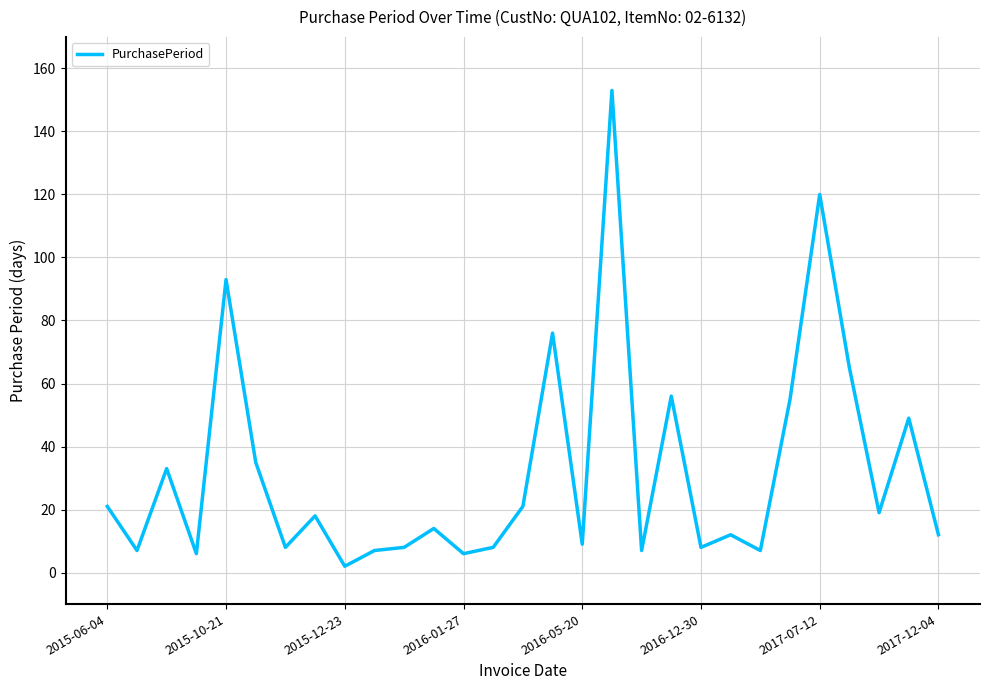

What is the difference between the maximum and minimum values?

151